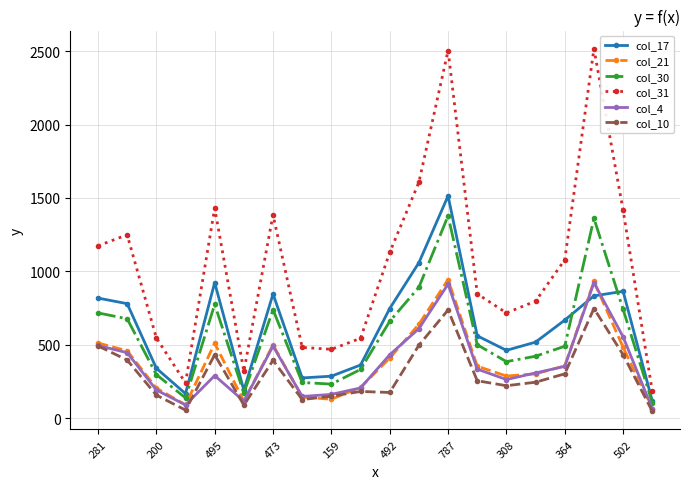

Which series has the largest total across all categories?

col_31